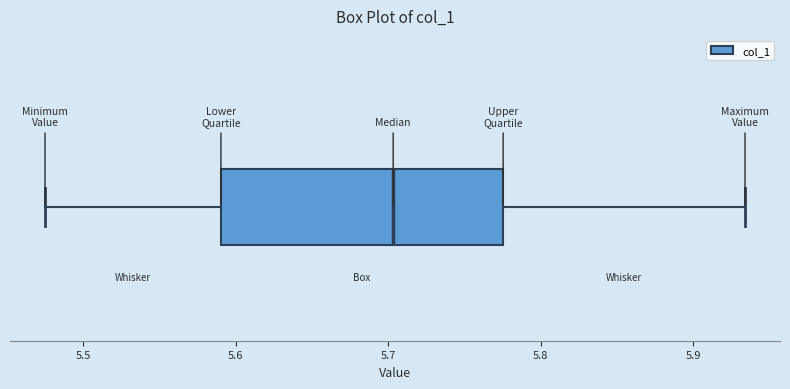

Read this box plot against the x-axis: the position of the median line, the range covered by the box, and the ends of both whiskers. The values are not printed on the chart, so give them approximately, as read against the axis.

median 5.70, box 5.59 to 5.78, whiskers 5.47 to 5.93